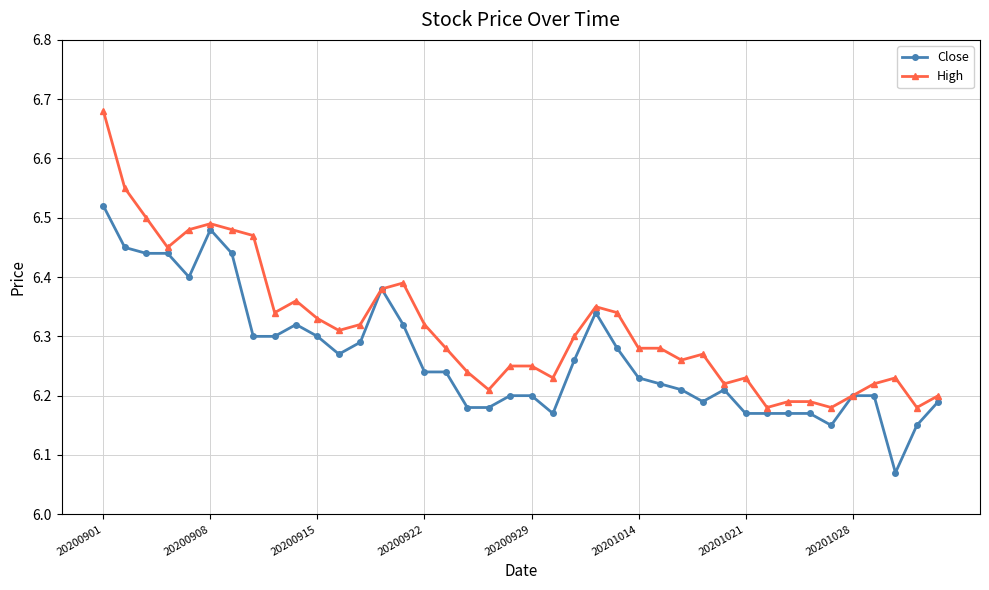

Which series has the largest range (max minus min)?

High